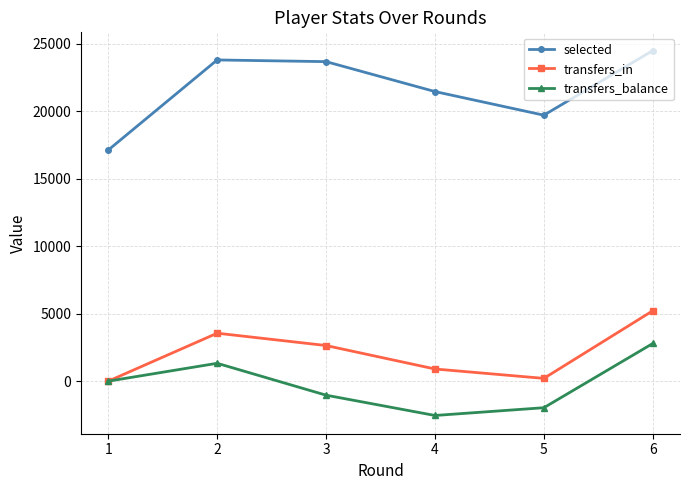

Which series changed the most between 3 and 5?

selected